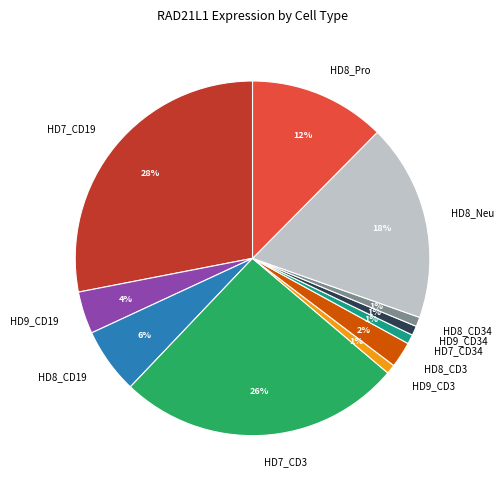

Which slice is the largest?

HD7_CD19